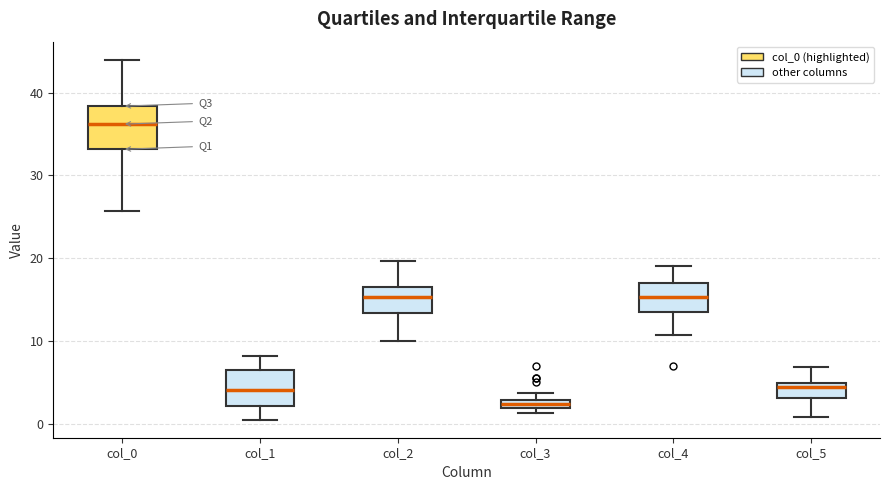

Where is the lower edge of the box for col_5 on the y-axis? The values are not printed on the chart, so give them approximately, as read against the axis.

3